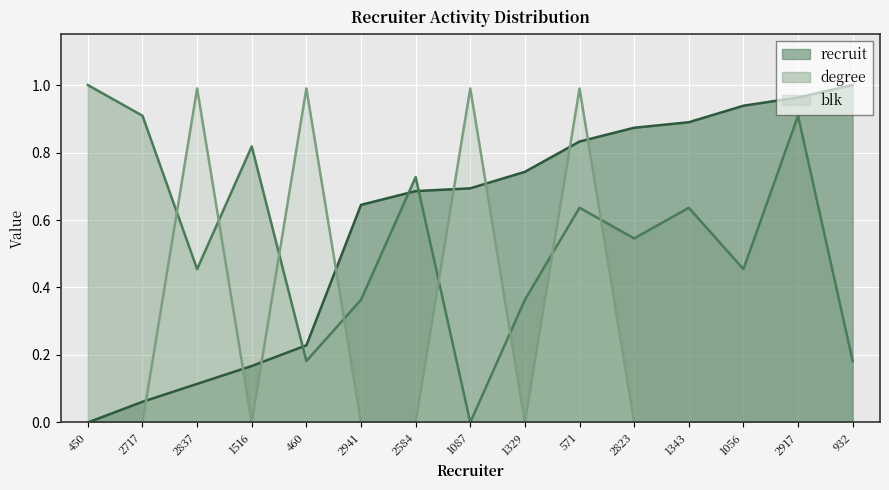

How many data points does each series have?

15